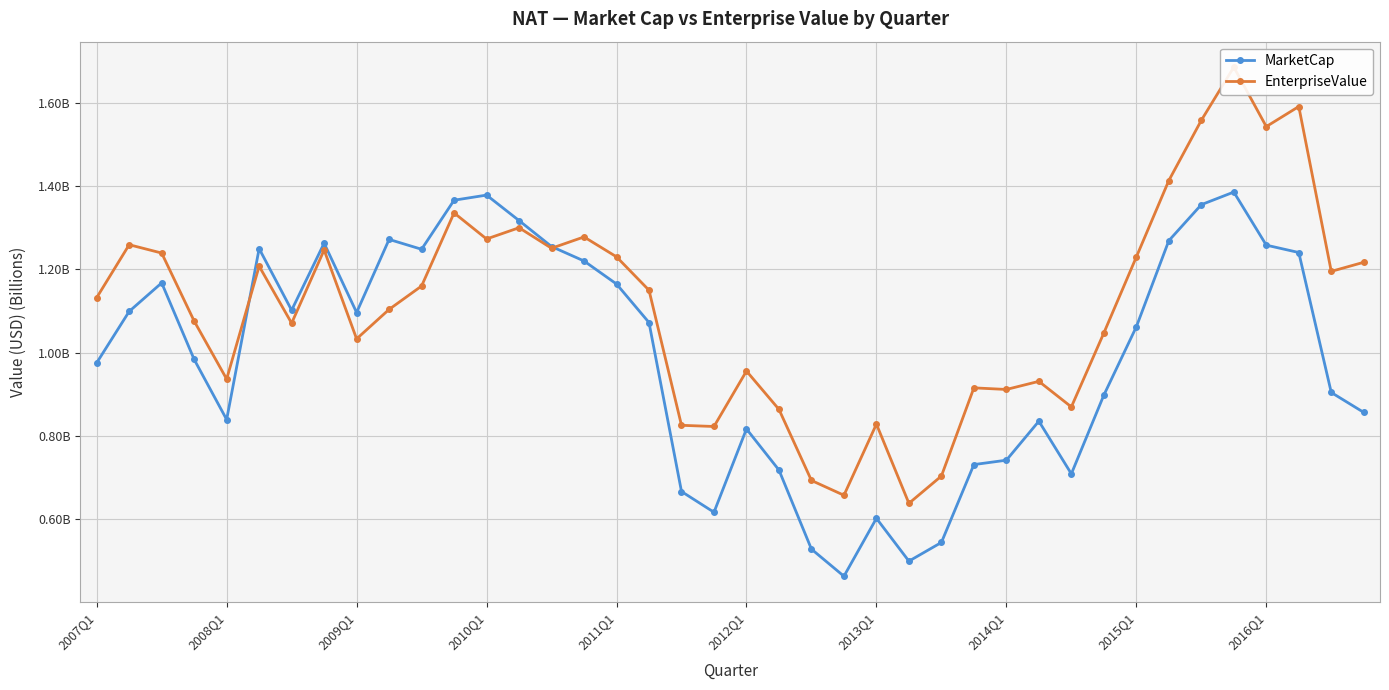

After their last crossing, which series has the higher values: MarketCap or EnterpriseValue?

EnterpriseValue